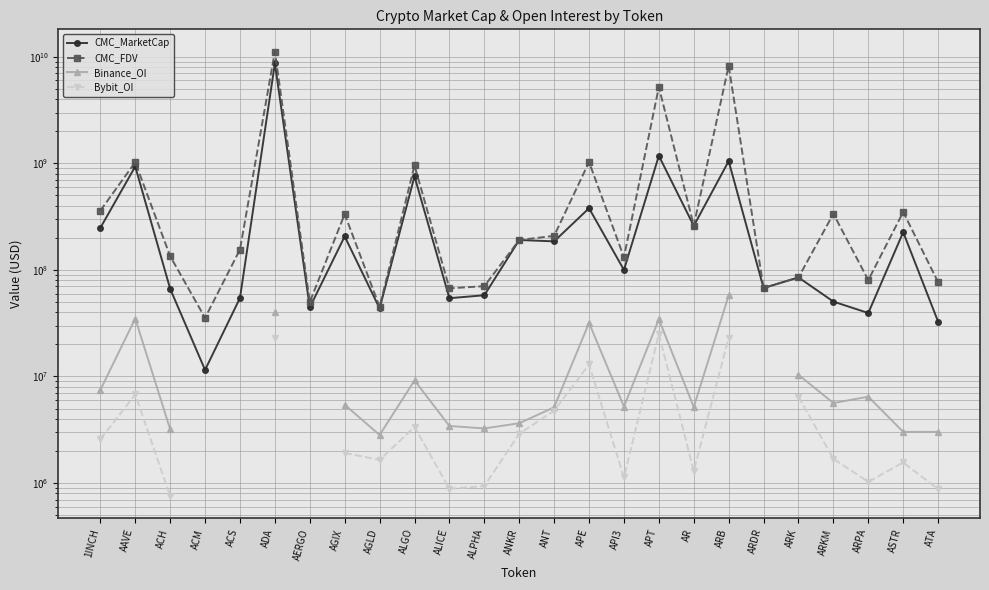

What is the sum of the Bybit_OI values at APT and ACH?

25803815.0